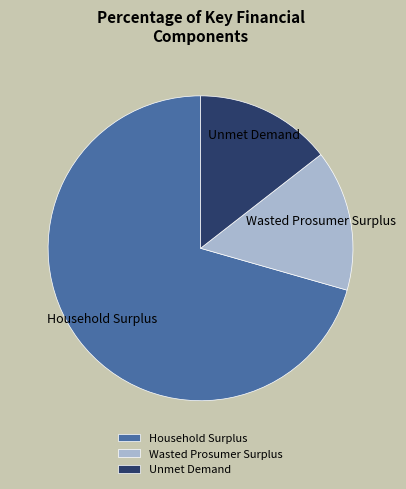

Does any single category account for the majority?

Yes